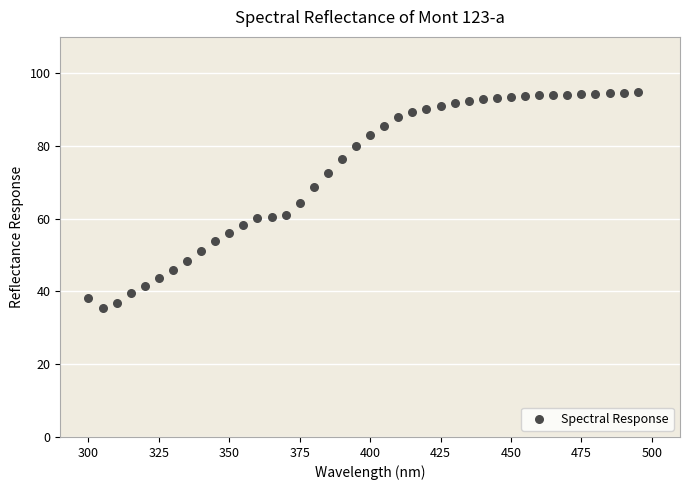

What is the range of X values (max minus min)?

195.0